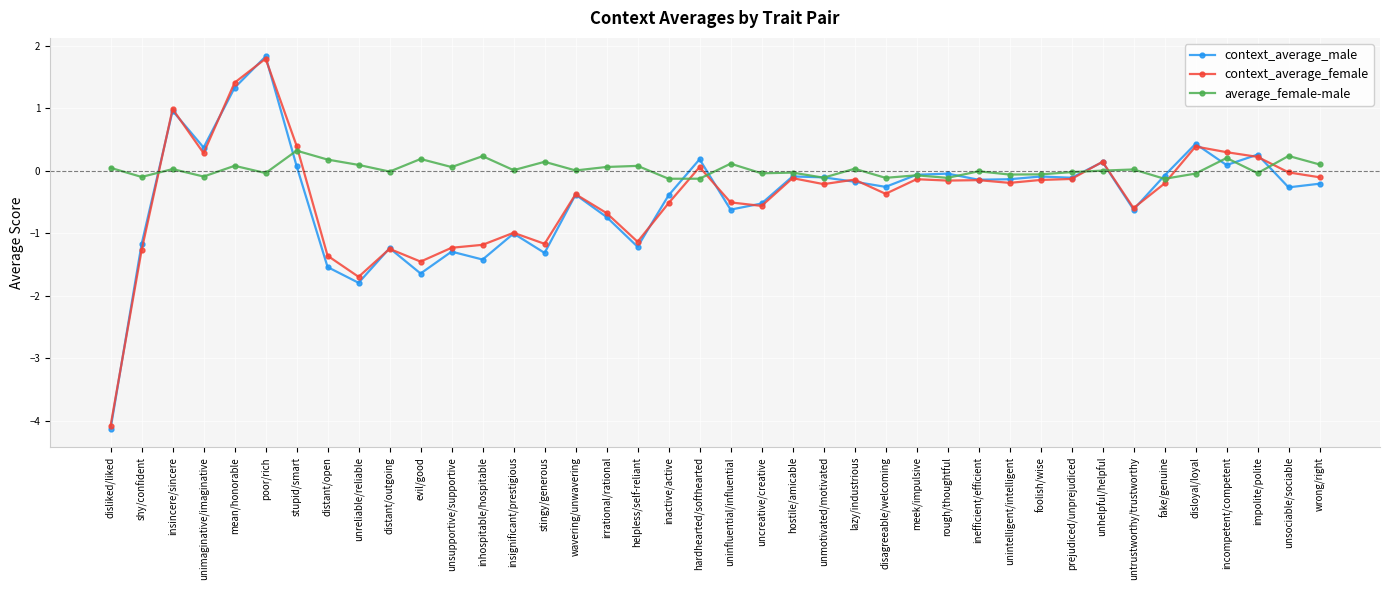

What is the label of the 5th point from the right?

disloyal/loyal